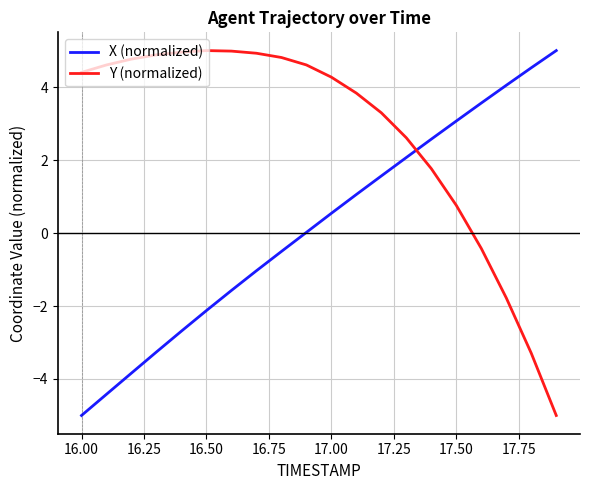

What is the greatest value displayed?

5.0